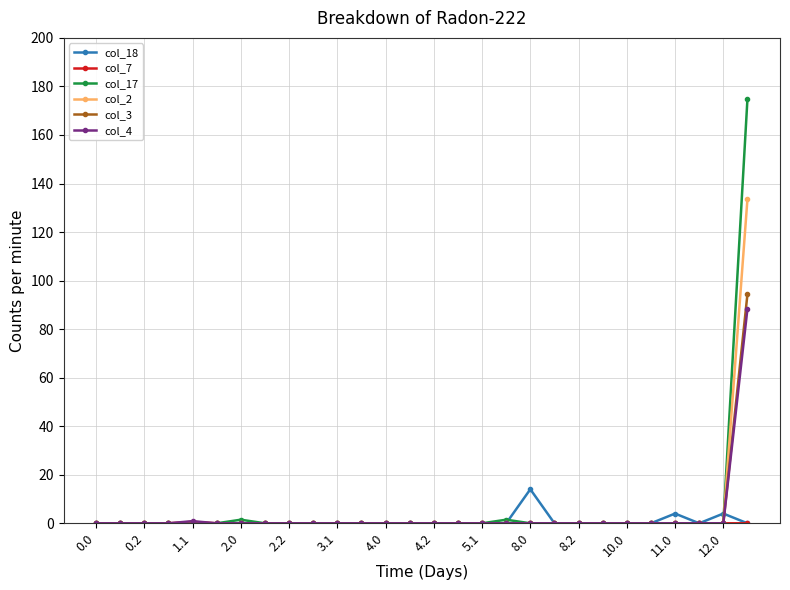

Which series has the widest spread of values?

col_17